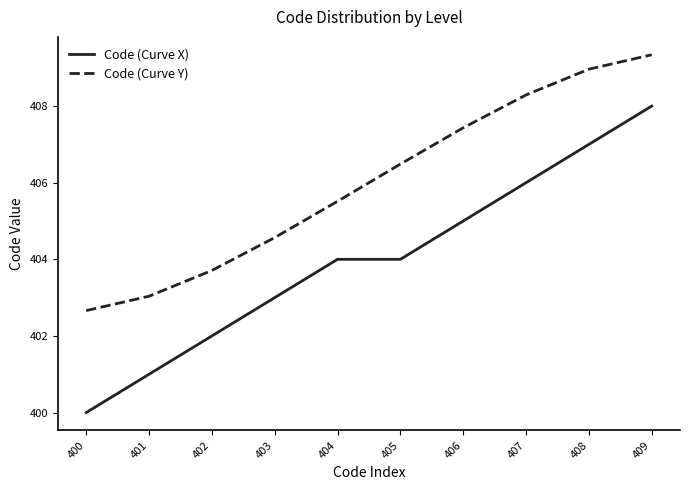

Count the Code (Curve X) values in the range 402 to 406.

6